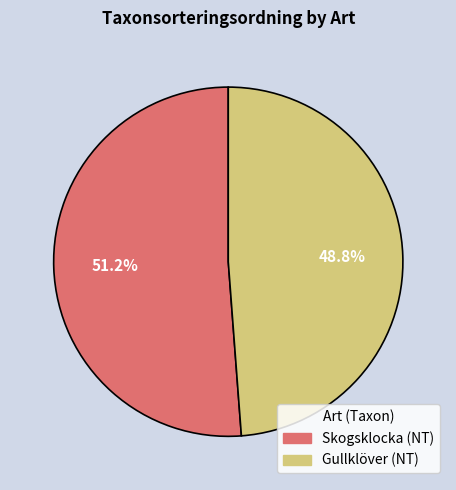

What percentage is the Skogsklocka (NT) slice, to the nearest percent?

51%